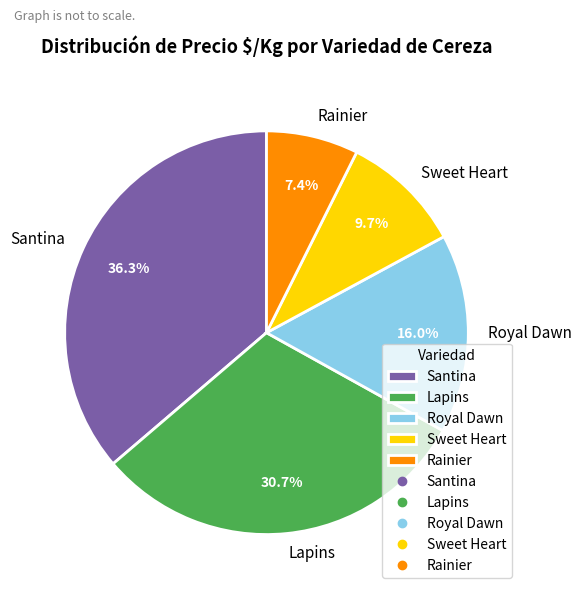

To the nearest percent, what percentage of the pie is Lapins?

31%